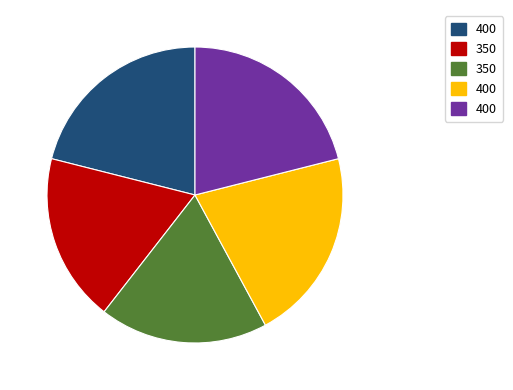

Does any single category account for the majority?

No